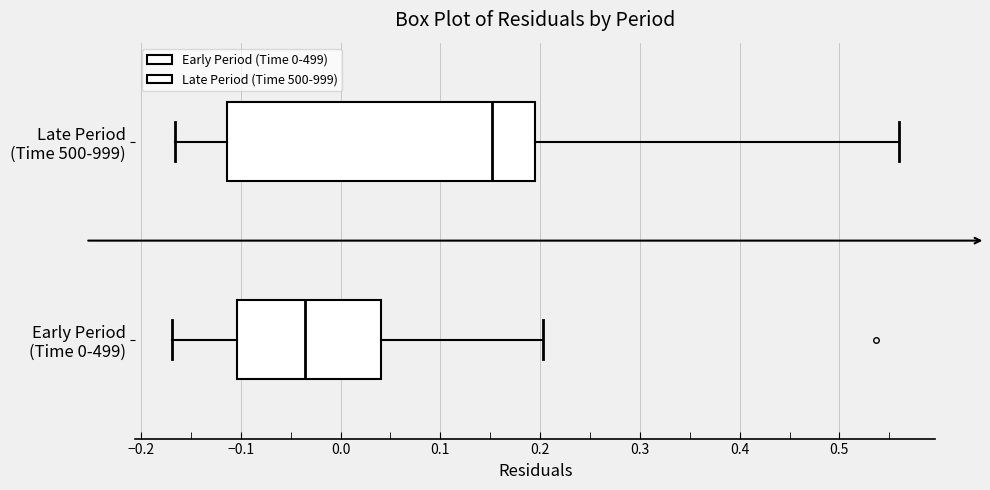

Which box's median line is the furthest to the right?

Late Period (Time 500-999)